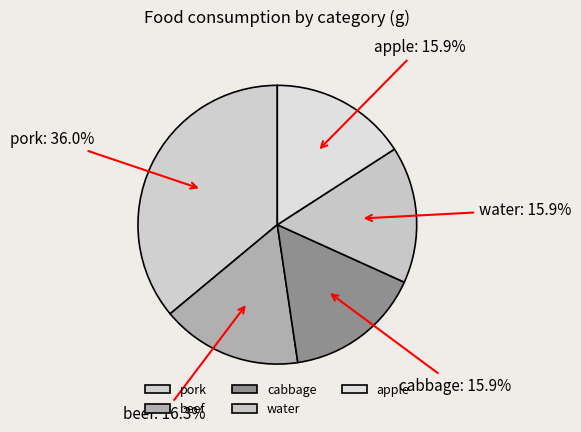

How many slices are in this pie chart?

5